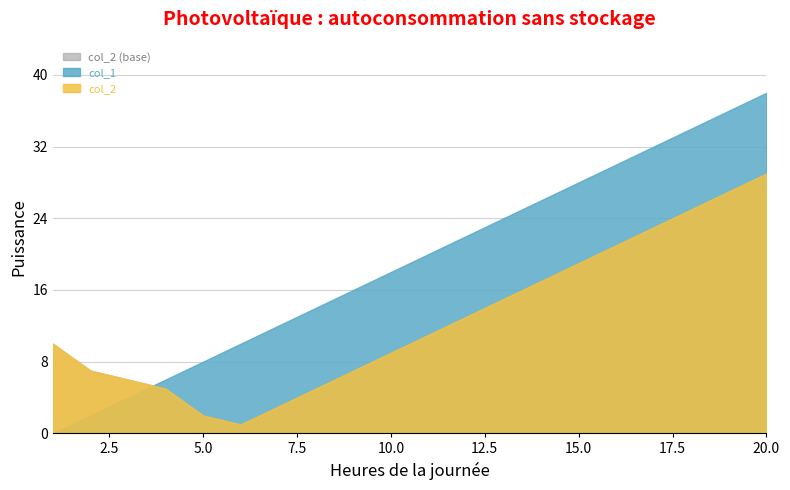

What is the value of the col_1 point at the 15th from the left?

28